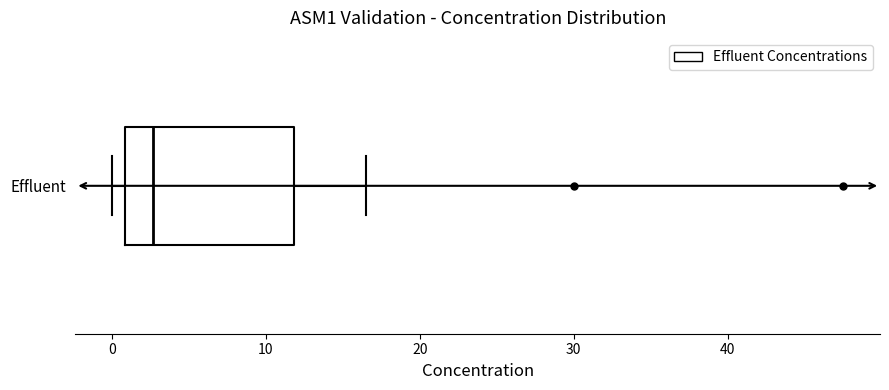

Where is the left edge of the box for Effluent on the x-axis? The values are not printed on the chart, so give them approximately, as read against the axis.

1